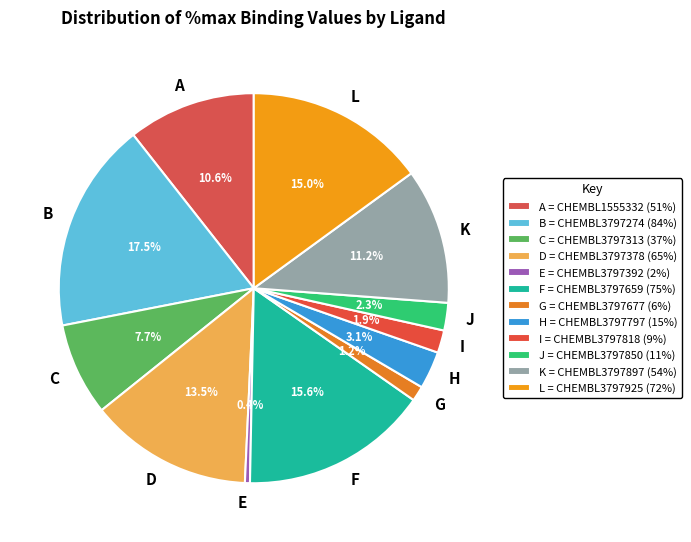

Does any single category account for the majority?

No